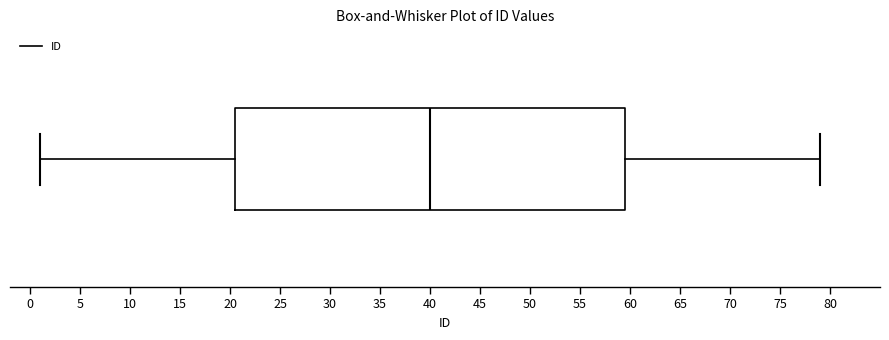

Transcribe this box plot: give where the median line is, the range the box spans, and where the two whiskers end, as read against the x-axis. The values are not printed on the chart, so give them approximately, as read against the axis.

median 40.0, box 20.5 to 59.5, whiskers 1.0 to 79.0